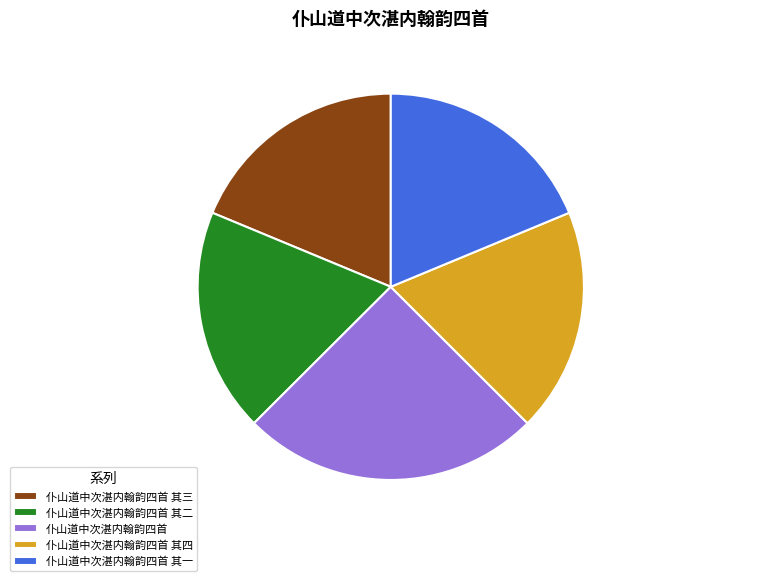

To the nearest percent, what is the combined percentage of 仆山道中次湛内翰韵四首 其四 and 仆山道中次湛内翰韵四首 其一?

37%